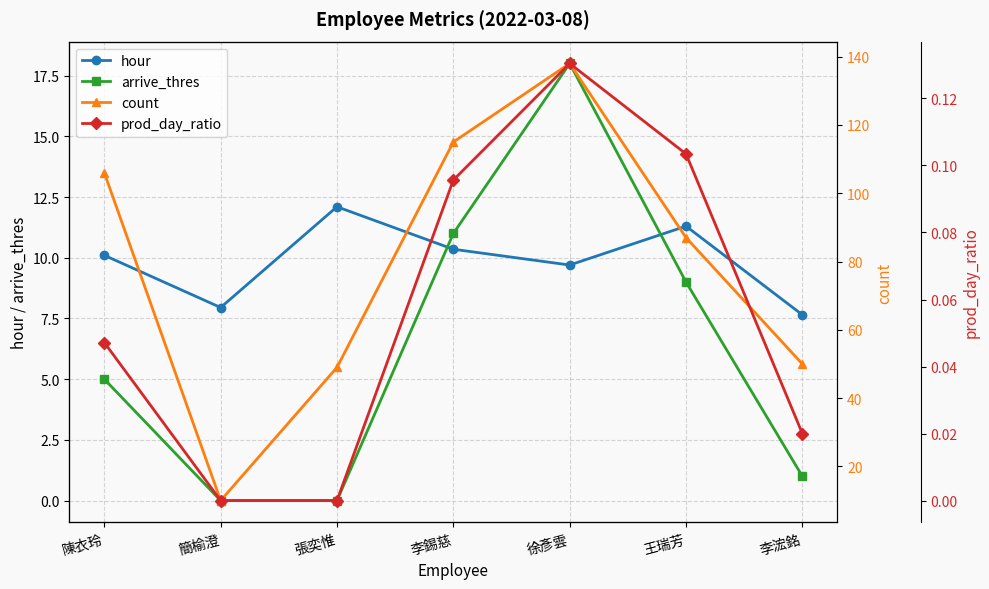

At which category does arrive_thres reach its first local peak?

徐彥雲